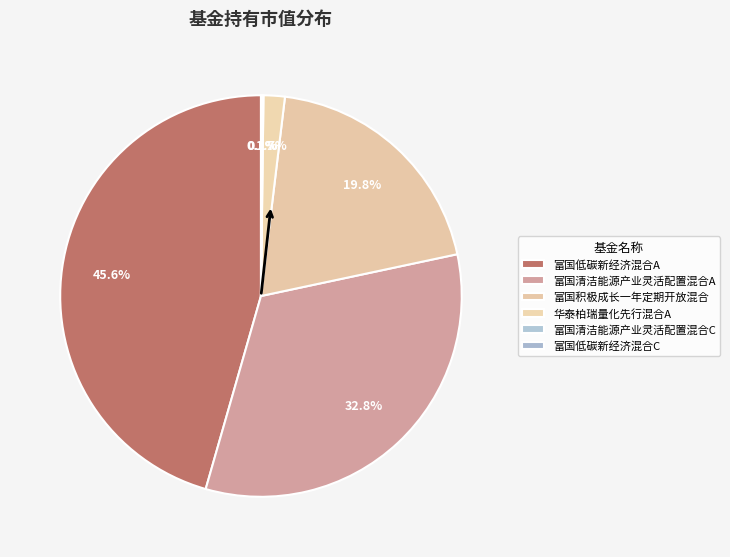

Is it true that 富国积极成长一年定期开放混合 is 27% of the pie?

False